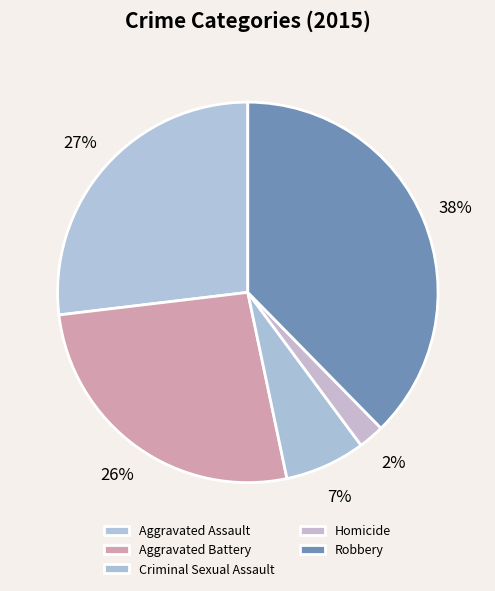

What percentage is NOT represented by Aggravated Battery?

73.6%